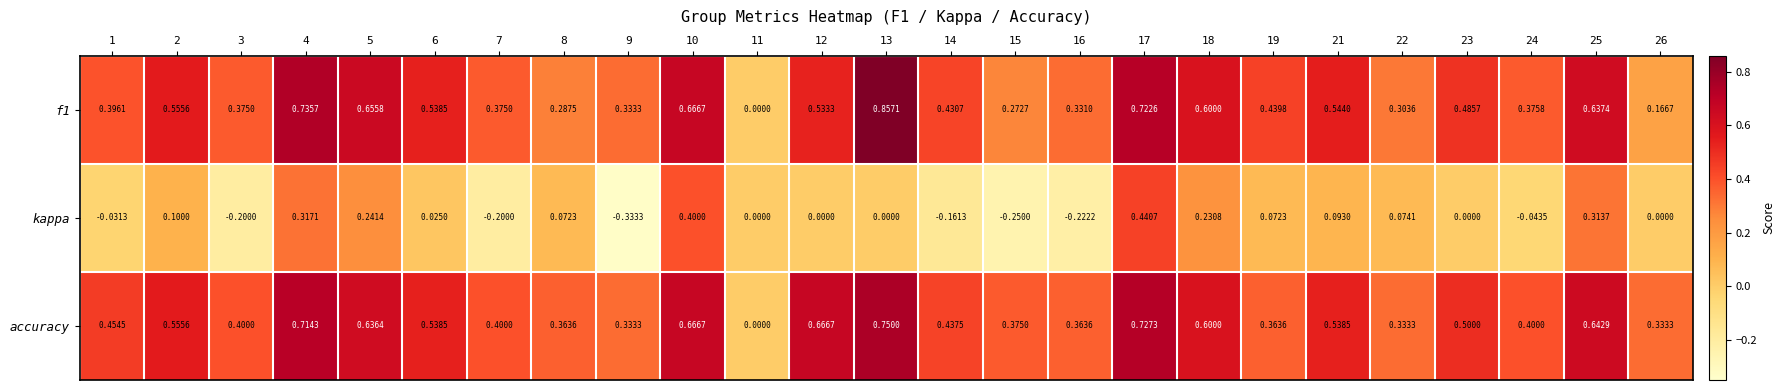

Is the value of kappa at 15 greater than the value of accuracy at 10?

No